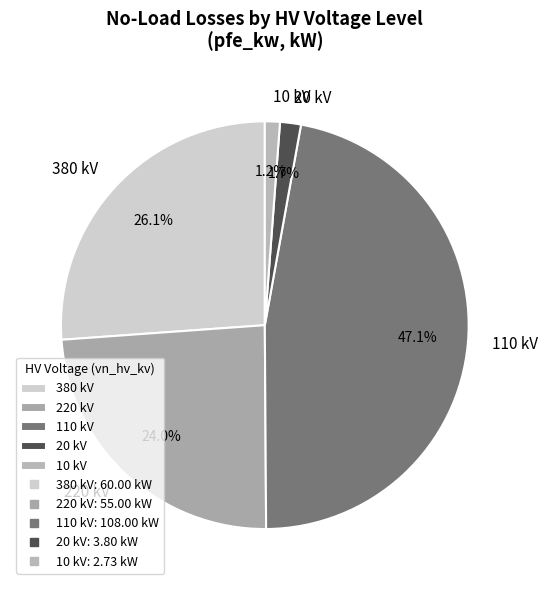

Which slice is the largest?

110 kV